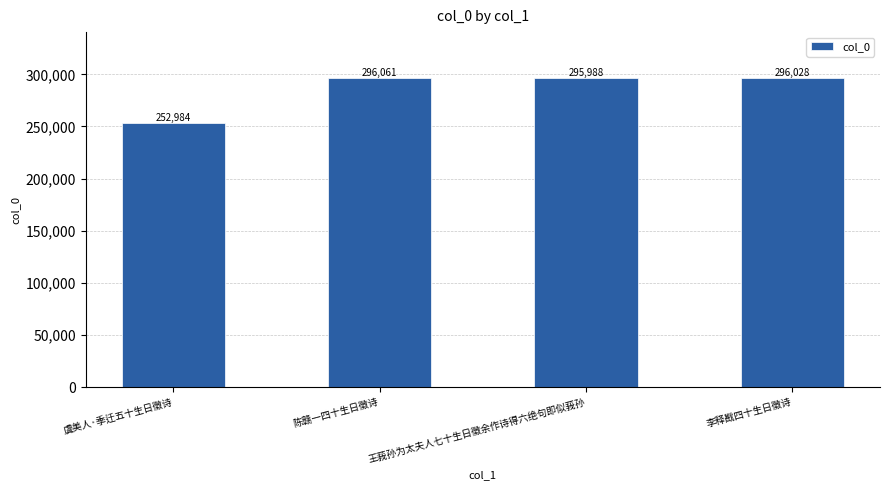

What is the sum of the values at 王莪孙为太夫人七十生日徵余作诗得六绝句即似莪孙 and 虞美人·季迁五十生日徵诗?

548972